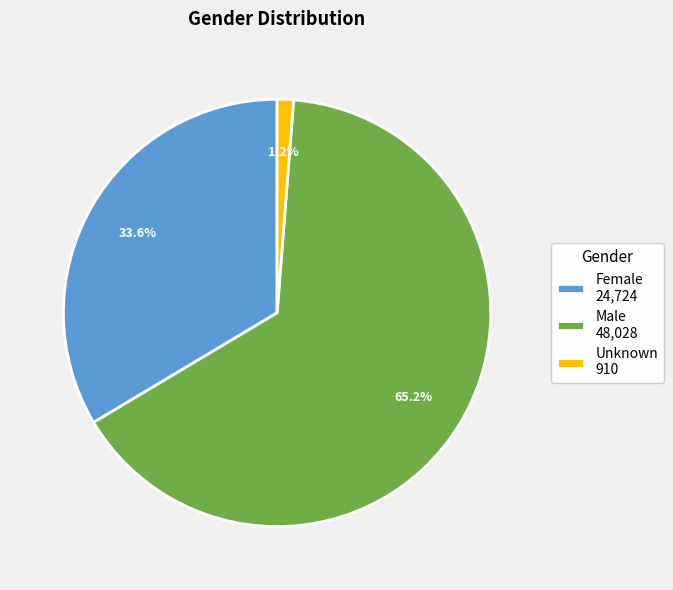

Rank the categories by value from highest to lowest.

Male, Female, Unknown